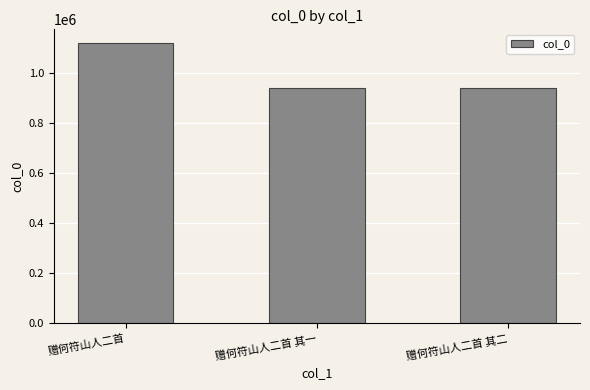

What is the sum of all values?

3005368